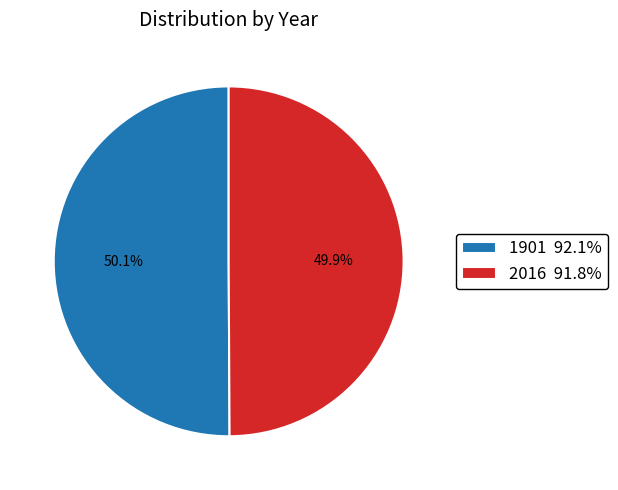

To the nearest percent, what percentage of the pie is 2016?

50%